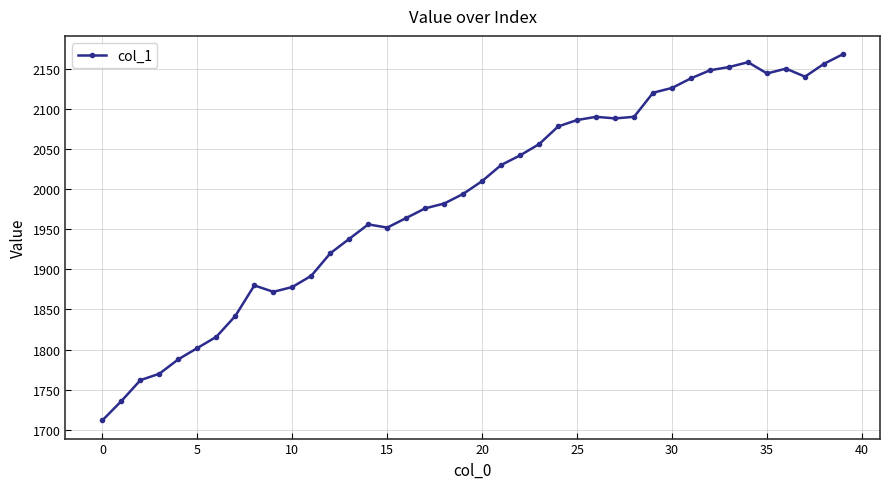

Does the chart have visible grid lines?

Yes